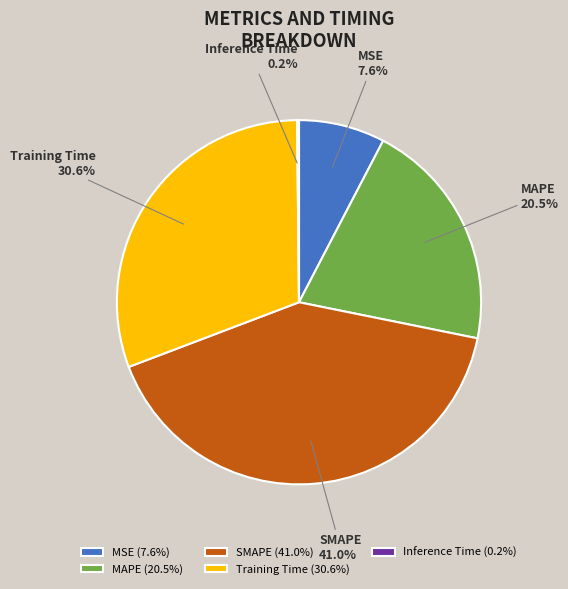

Is there a majority slice in this chart?

No